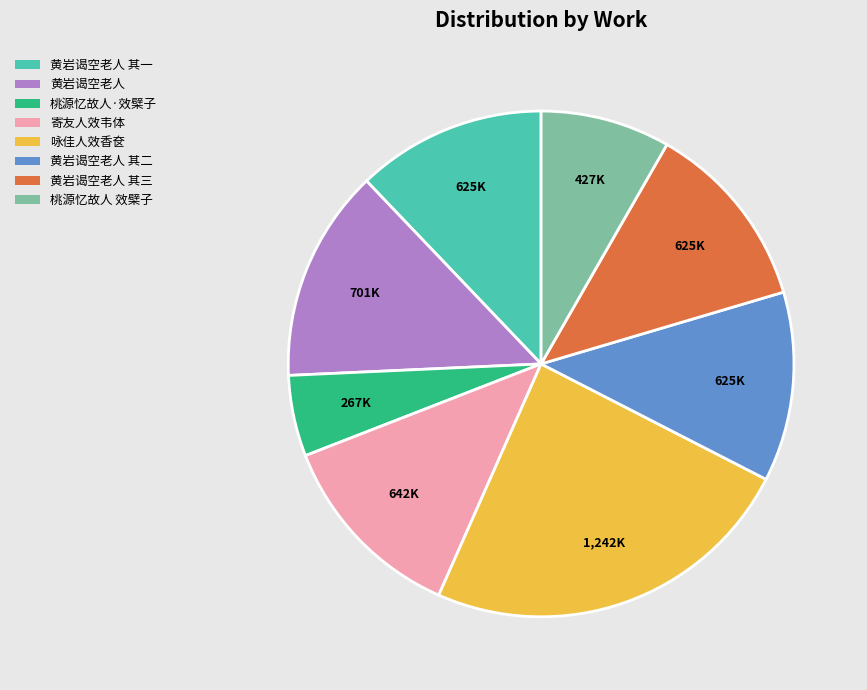

Does any single category account for the majority?

No